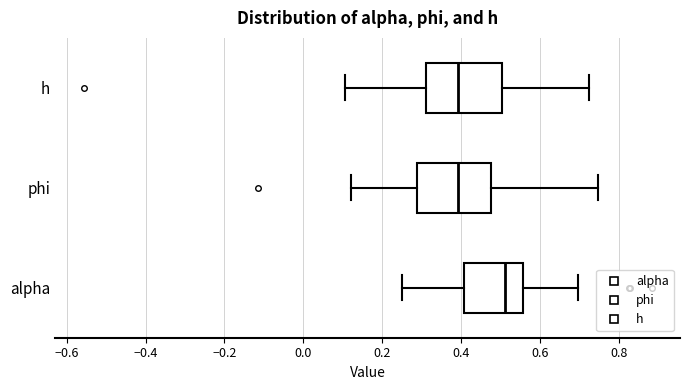

Reading bottom to top, read every box against the x-axis: the position of its median line, the range the box covers, and the ends of its whiskers. The values are not printed on the chart, so give them approximately, as read against the axis.

alpha: median 0.52, box 0.40 to 0.56, whiskers 0.24 to 0.70
phi: median 0.40, box 0.28 to 0.48, whiskers 0.12 to 0.74
h: median 0.40, box 0.32 to 0.50, whiskers 0.10 to 0.72